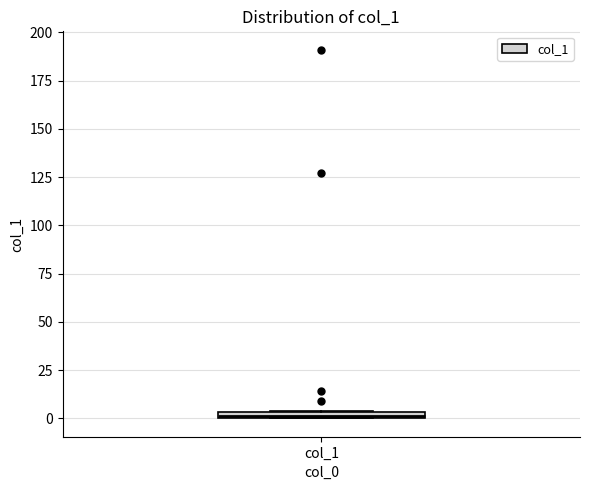

Where is the lower edge of the box for col_1 on the y-axis? The values are not printed on the chart, so give them approximately, as read against the axis.

0